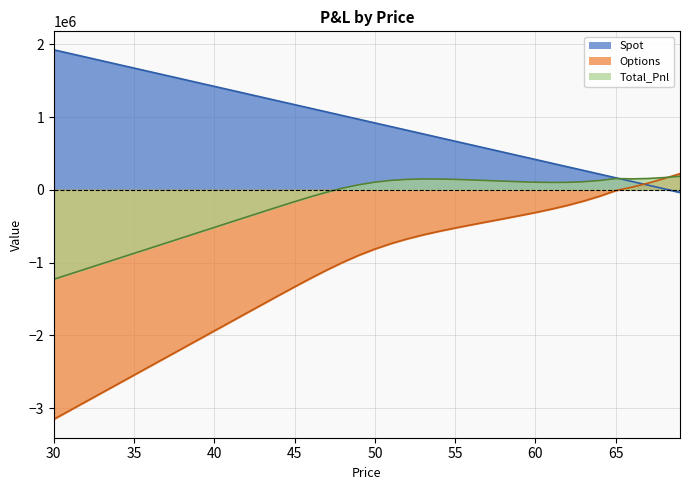

At which category is the sum across all series the highest?

69